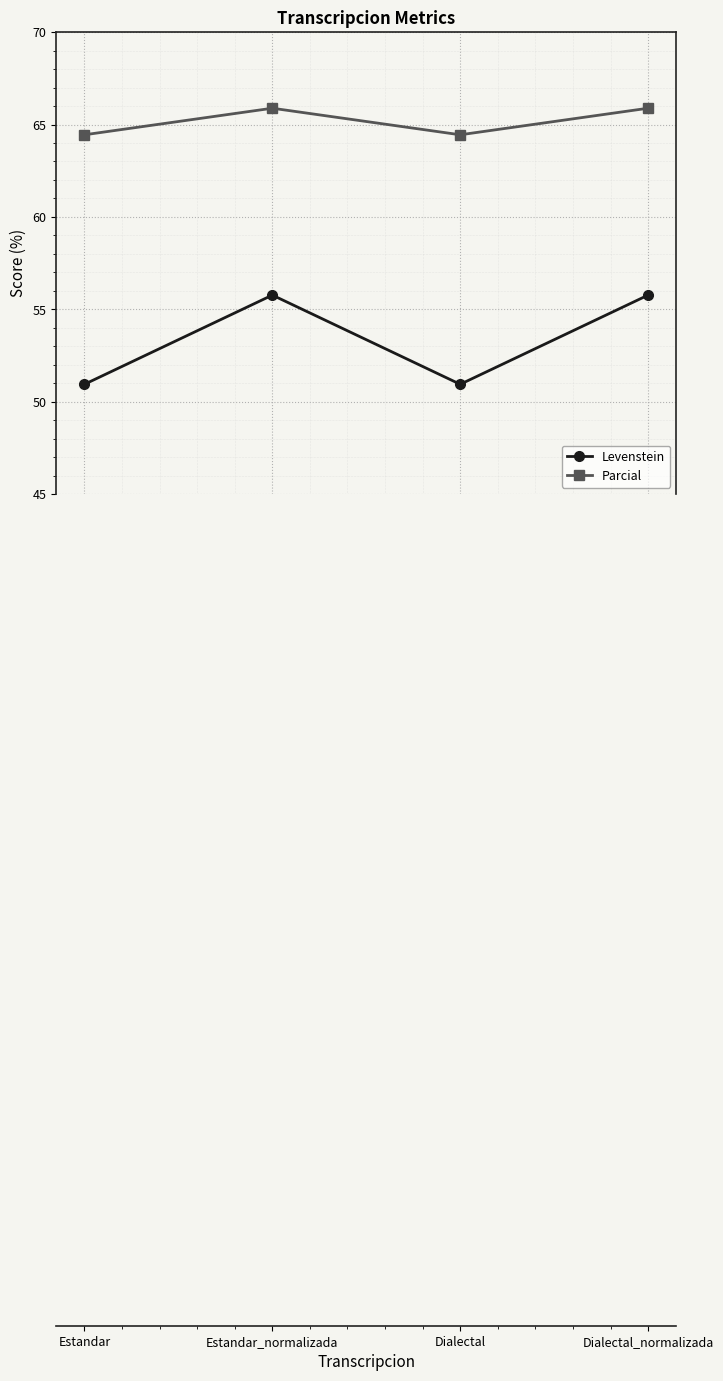

What is the label of the 1st point from the left?

Estandar